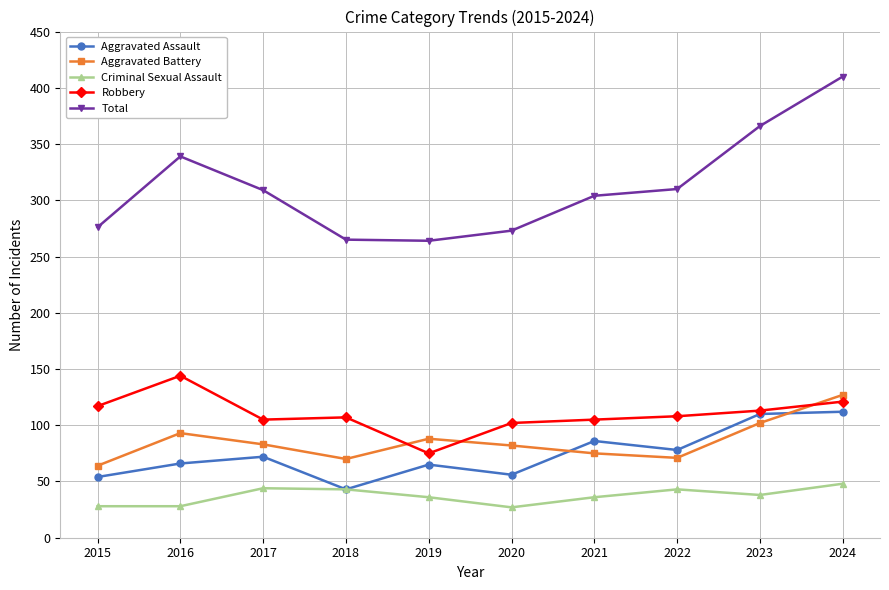

The Robbery series shows 166 at 2023. True or false?

False